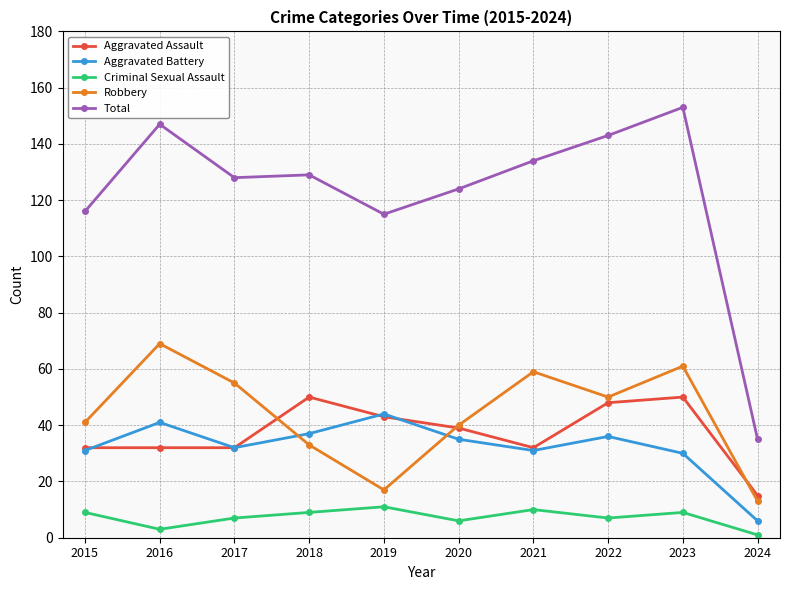

Reading left to right, what are all the values shown in this chart?

Aggravated Assault: 32	32	32	50	43	39	32	48	50	15
Aggravated Battery: 31	41	32	37	44	35	31	36	30	6
Criminal Sexual Assault: 9	3	7	9	11	6	10	7	9	1
Robbery: 41	69	55	33	17	40	59	50	61	13
Total: 116	147	128	129	115	124	134	143	153	35